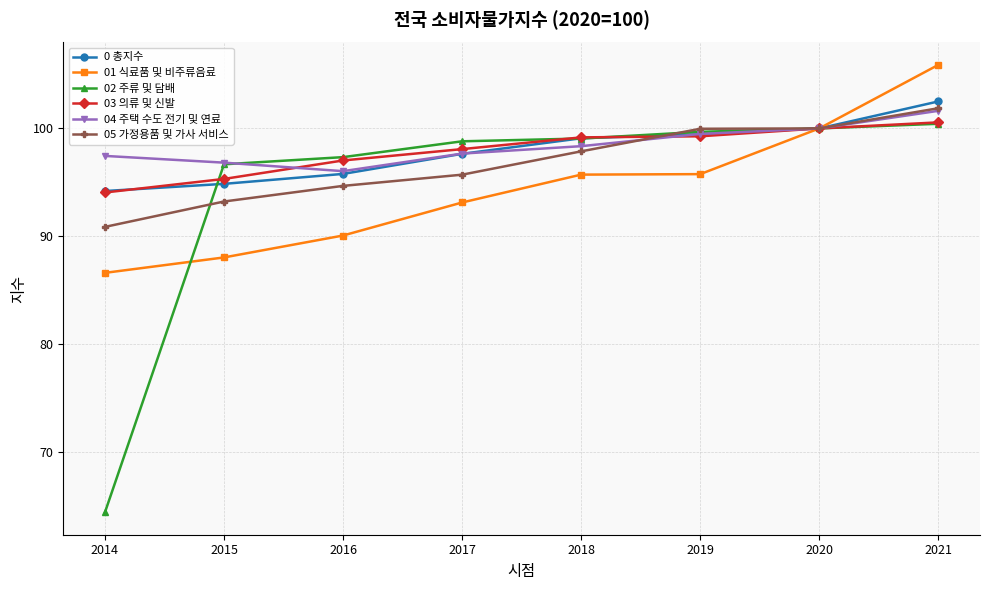

Which label corresponds to the smallest value in the chart?

2014